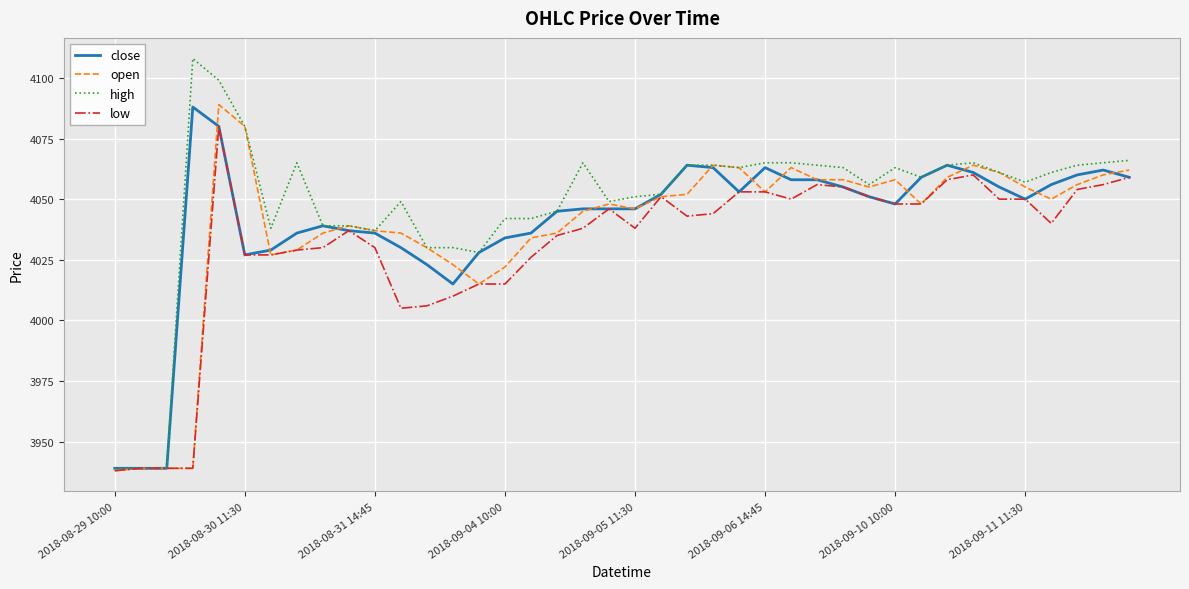

Which series has the largest total across all categories?

high